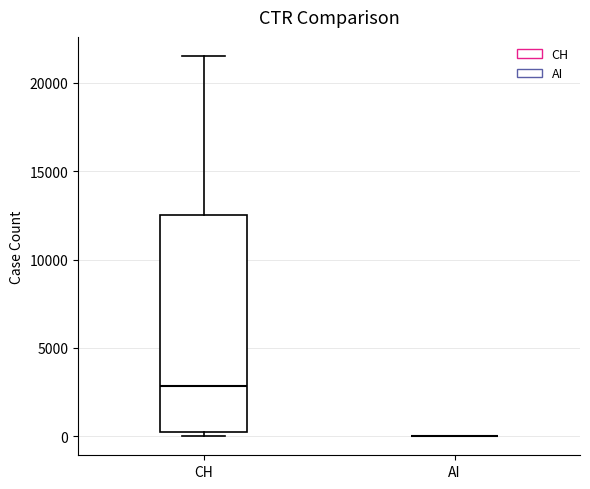

Comparing the boxes themselves (not the whiskers), which one is the tallest?

CH